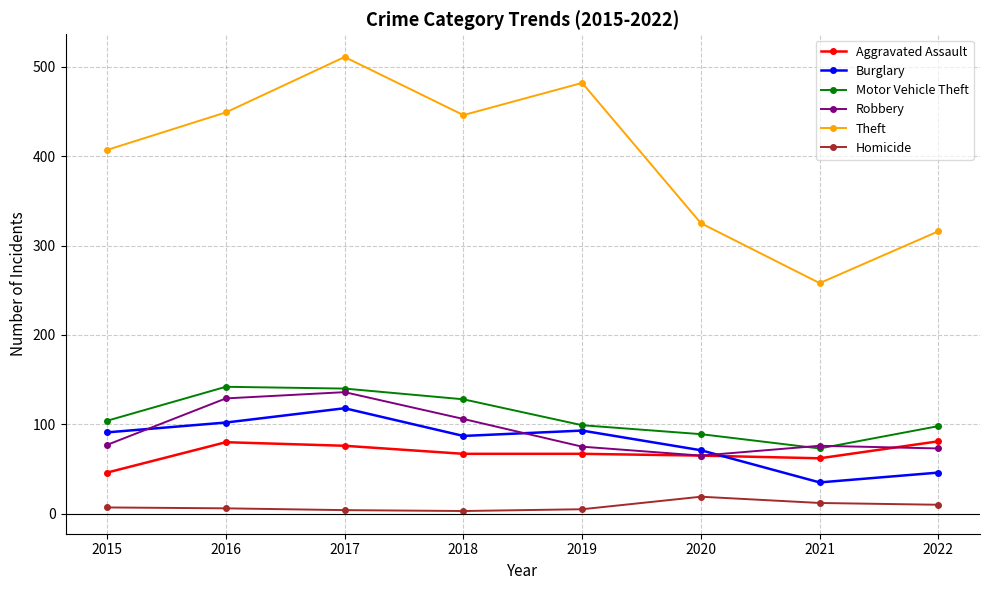

What is the difference between the highest and lowest values at 2022?

306